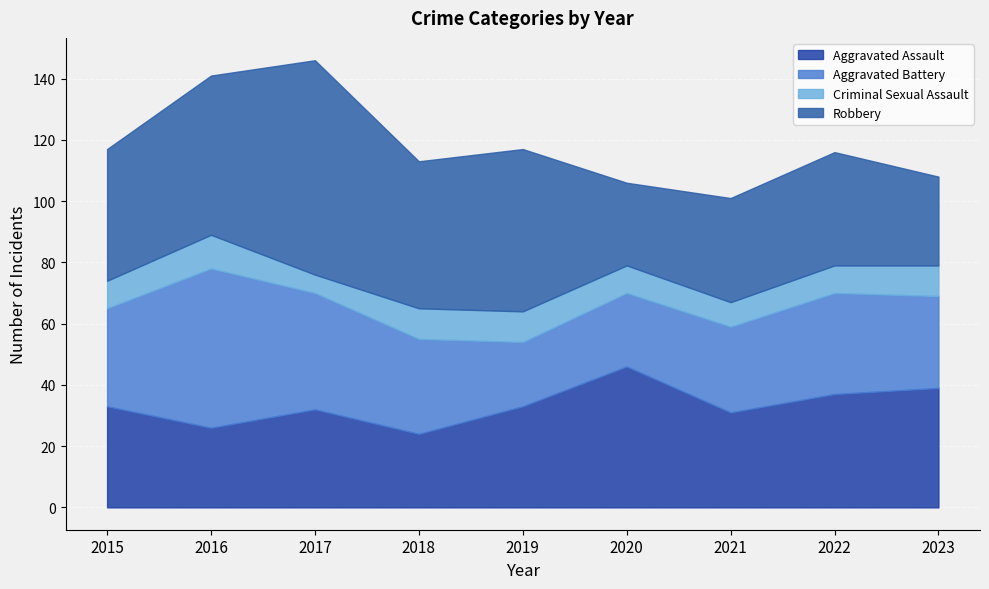

True or false: Robbery and Criminal Sexual Assault cross at least once.

False